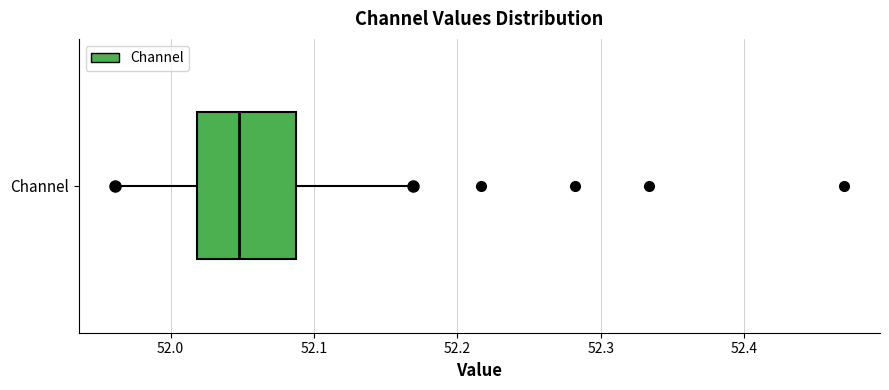

Where does the left whisker of the box for Channel end on the x-axis? The values are not printed on the chart, so give them approximately, as read against the axis.

51.96